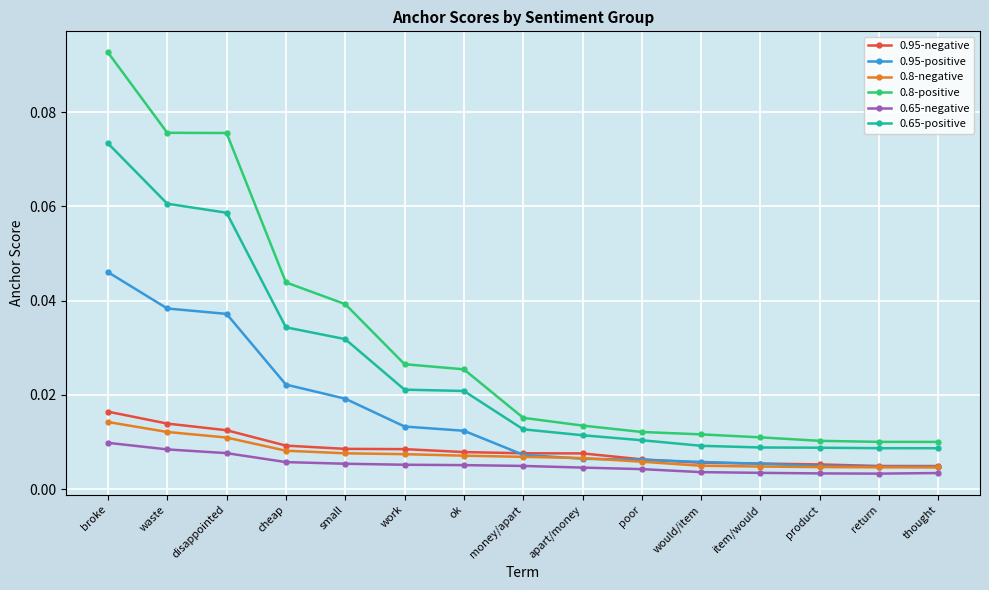

Is this an area chart (filled region under the line)?

No